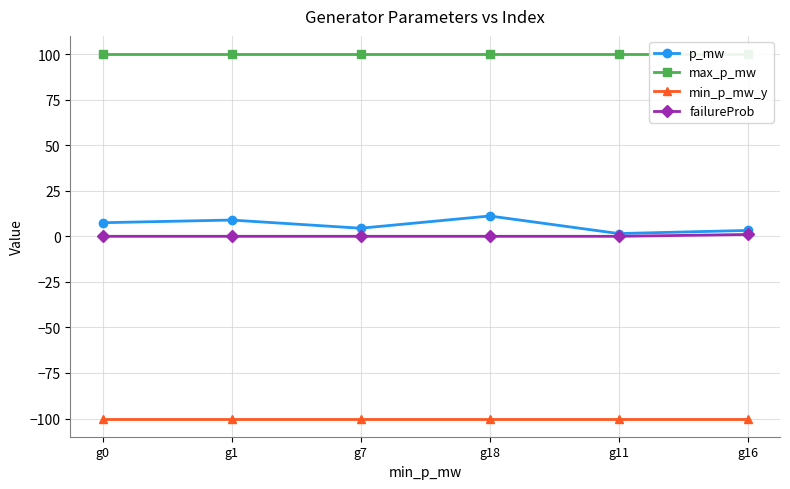

How many data points in failureProb are above 0?

1